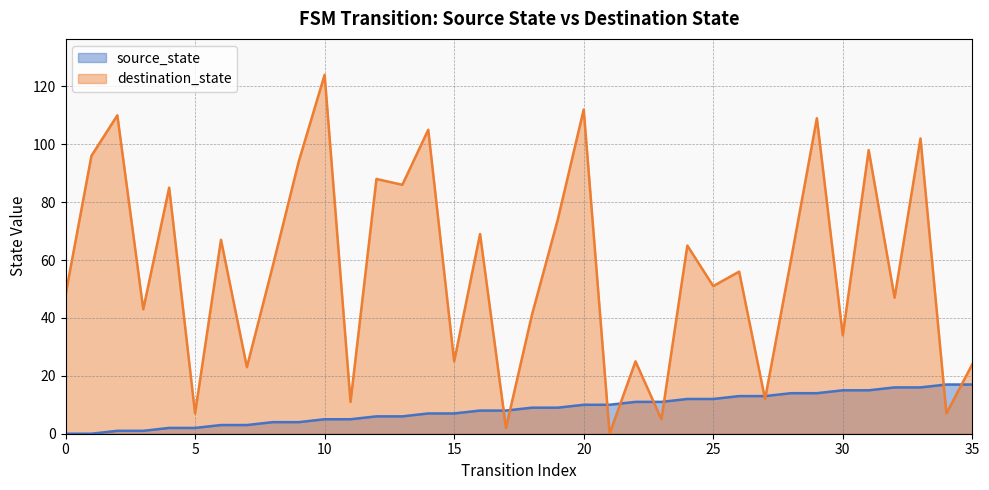

What is the difference between the source_state values at 19 and 24?

3